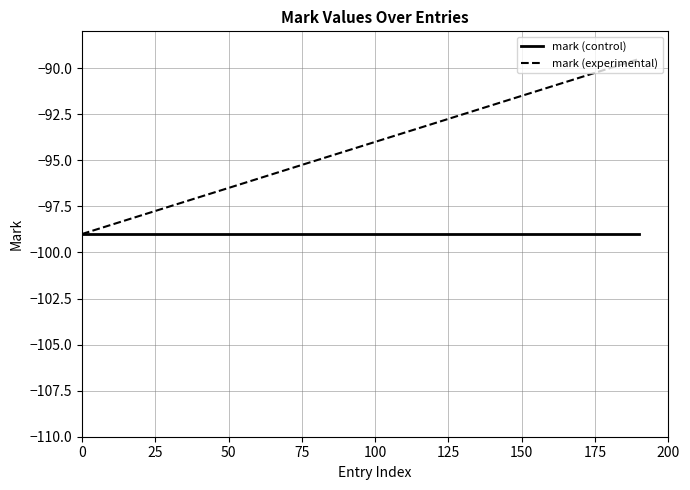

How many series are shown in this chart?

2